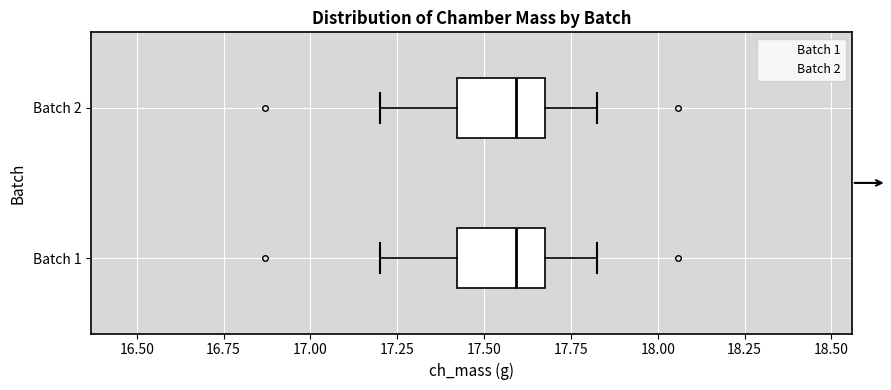

Reading bottom to top, transcribe this box plot: for each box, give where its median line is, the range the box spans, and where its two whiskers end, as read against the x-axis. The values are not printed on the chart, so give them approximately, as read against the axis.

Batch 1: median 17.60, box 17.40 to 17.70, whiskers 17.20 to 17.85
Batch 2: median 17.60, box 17.40 to 17.70, whiskers 17.20 to 17.85